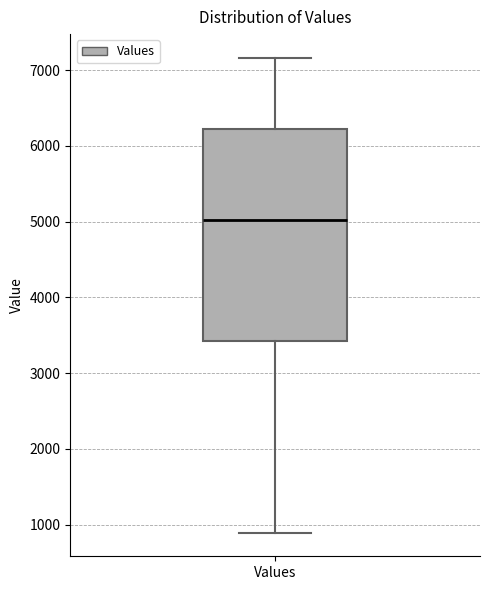

Read this box plot against the y-axis: the position of the median line, the range covered by the box, and the ends of both whiskers. The values are not printed on the chart, so give them approximately, as read against the axis.

median 5000, box 3400 to 6200, whiskers 900 to 7200